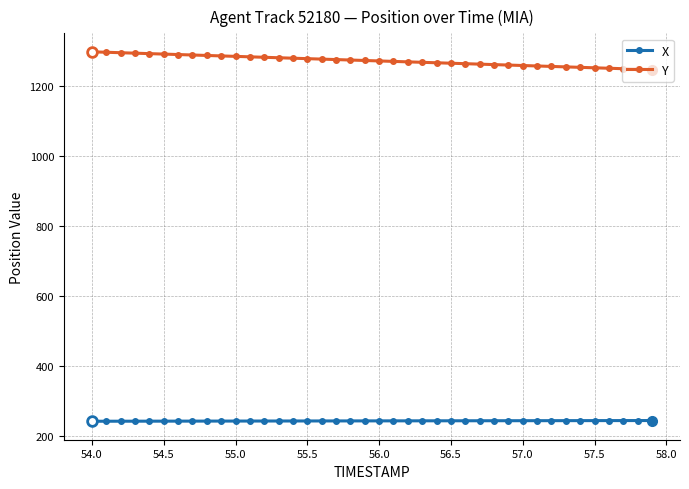

What is the value of the X point at the 36th from the left?

243.7